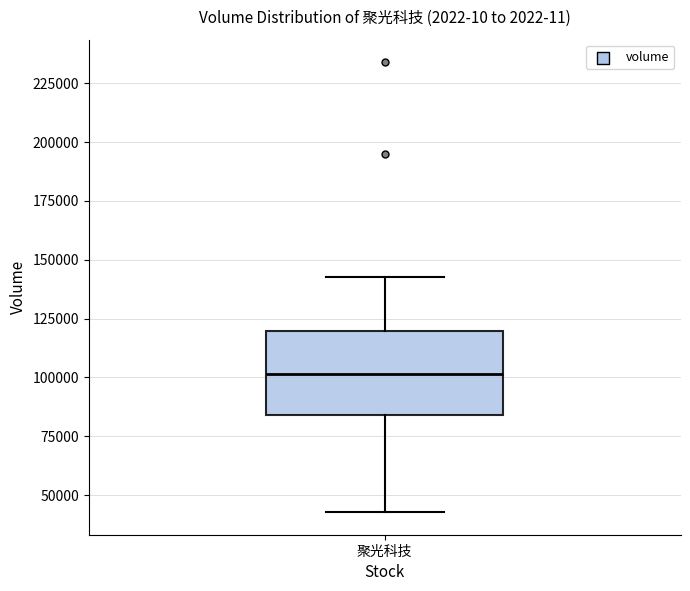

Transcribe this box plot: give where the median line is, the range the box spans, and where the two whiskers end, as read against the y-axis. The values are not printed on the chart, so give them approximately, as read against the axis.

median 100000, box 85000 to 120000, whiskers 45000 to 145000